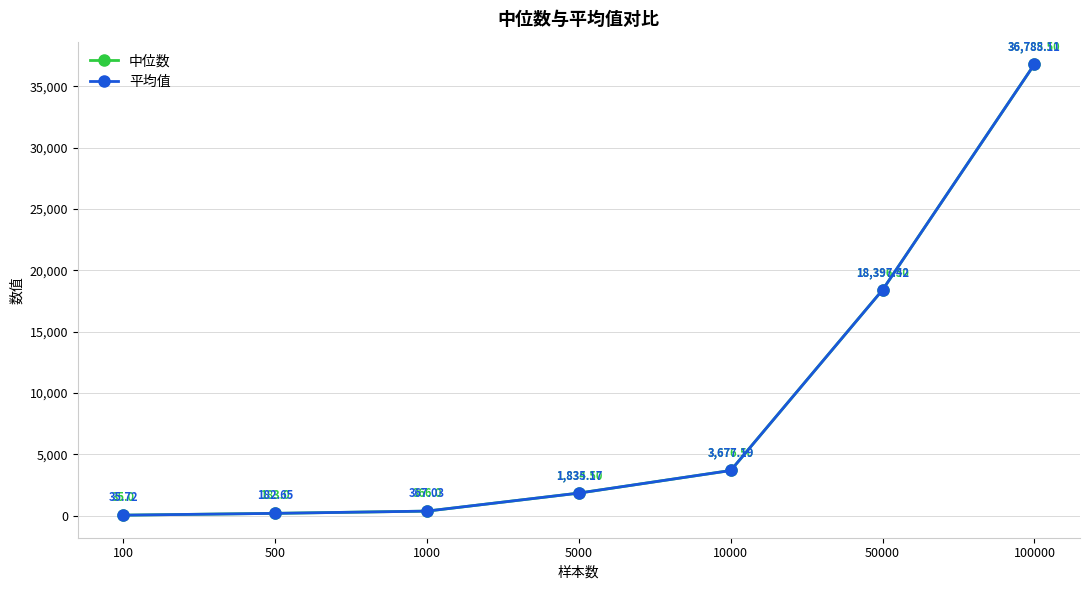

Does the chart have visible grid lines?

Yes